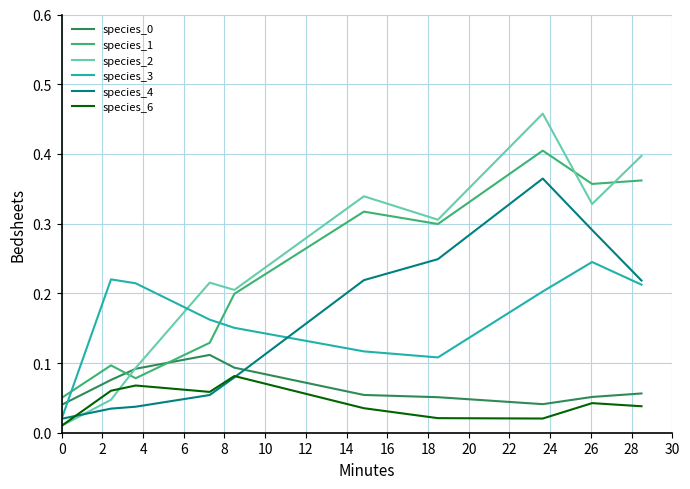

Which series has the largest total across all categories?

species_2